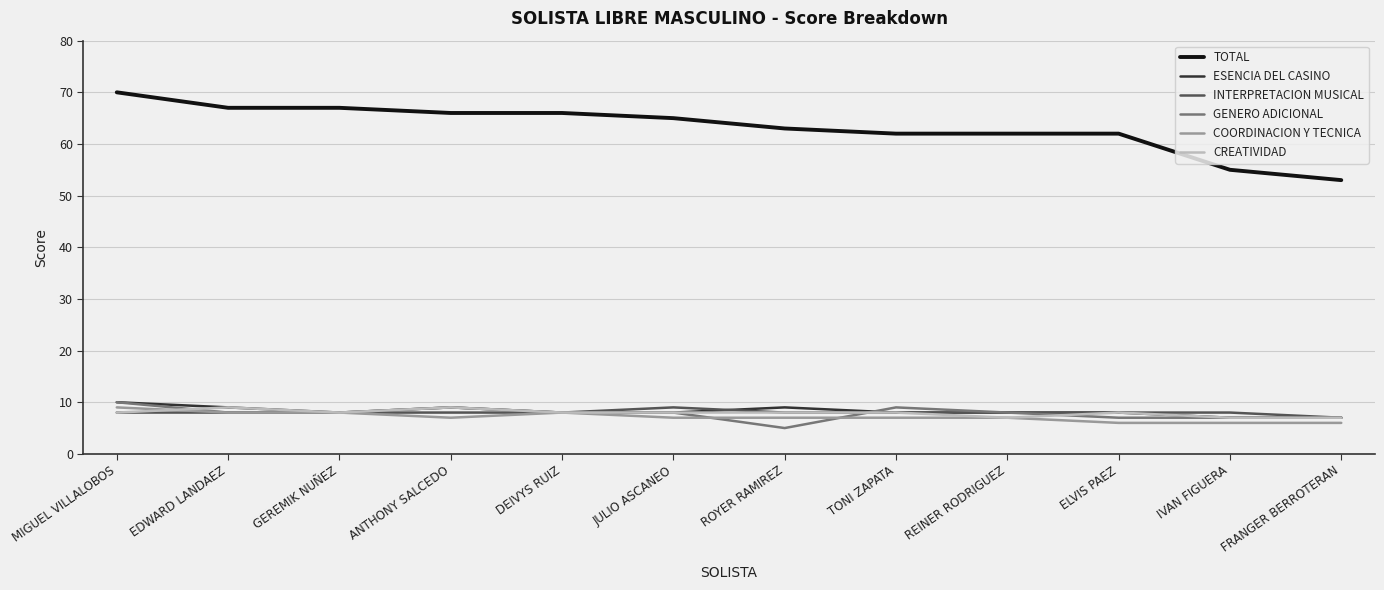

At how many categories does at least one series exceed 28?

12